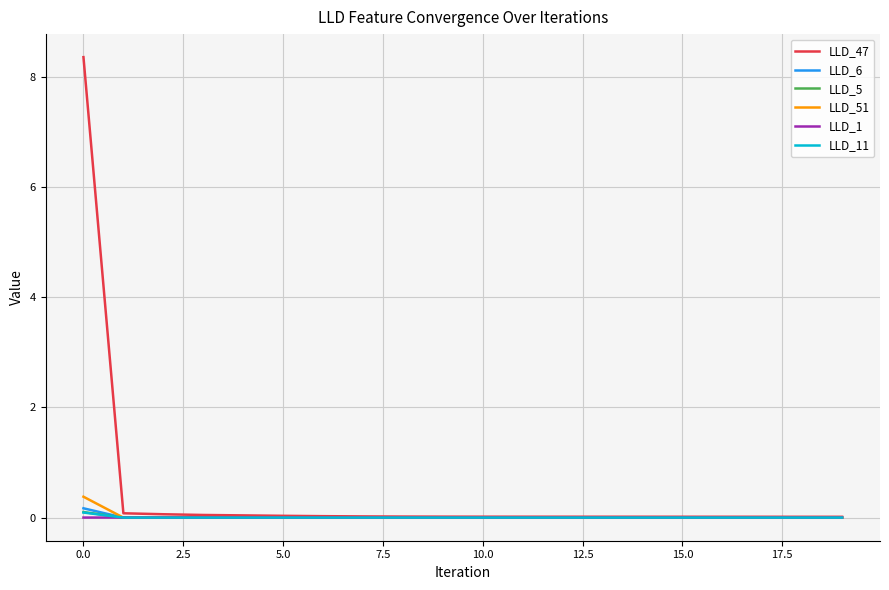

Does the chart display data point markers on the line(s)?

No